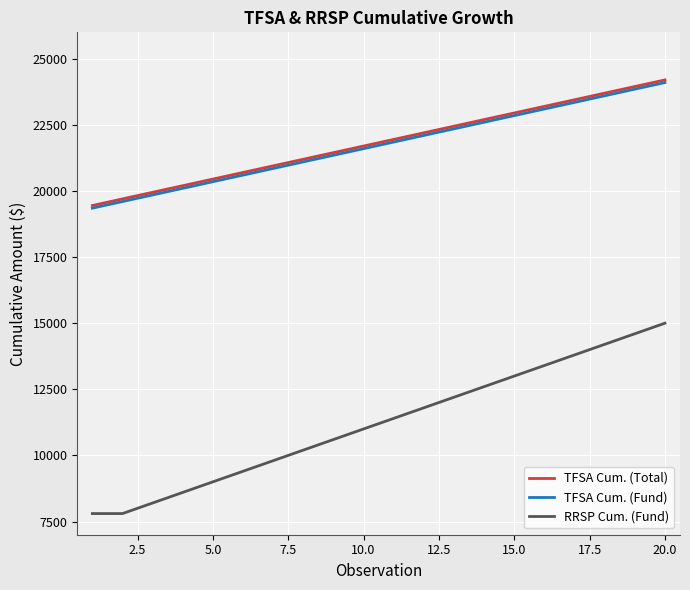

What is the maximum value for RRSP Cum. (Fund)?

15000.0